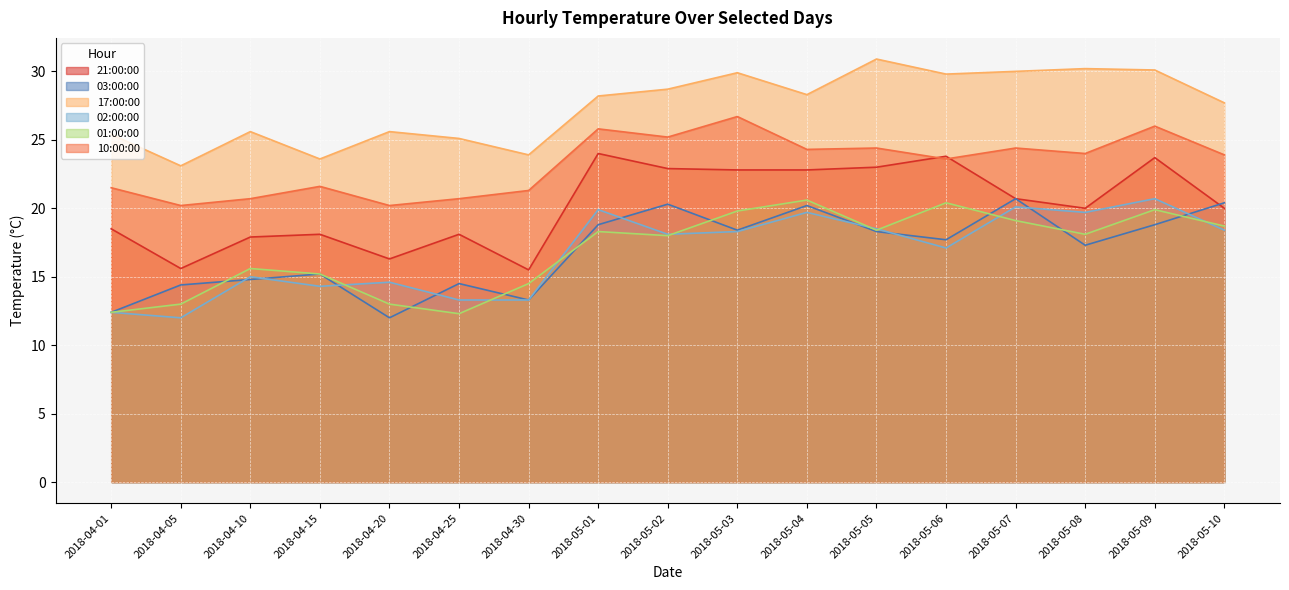

Is it true that 02:00:00 equals 28.6 at 2018-05-08?

False